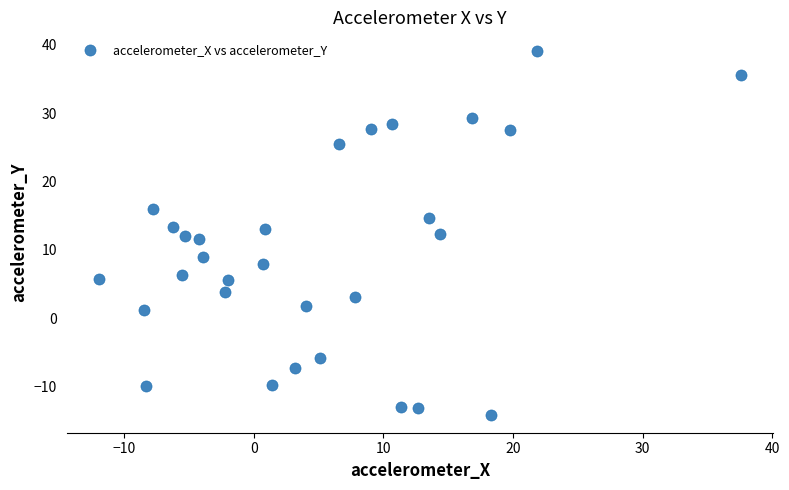

What is the range of X values (max minus min)?

49.6